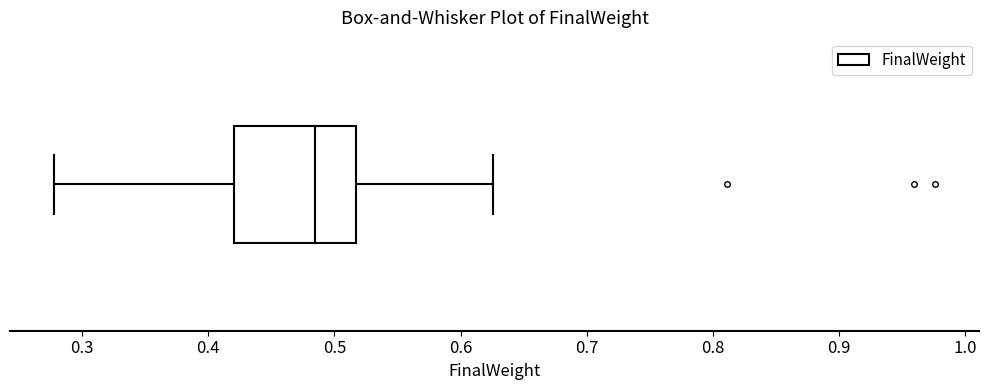

Read this box plot against the x-axis: the position of the median line, the range covered by the box, and the ends of both whiskers. The values are not printed on the chart, so give them approximately, as read against the axis.

median 0.48, box 0.42 to 0.52, whiskers 0.28 to 0.63